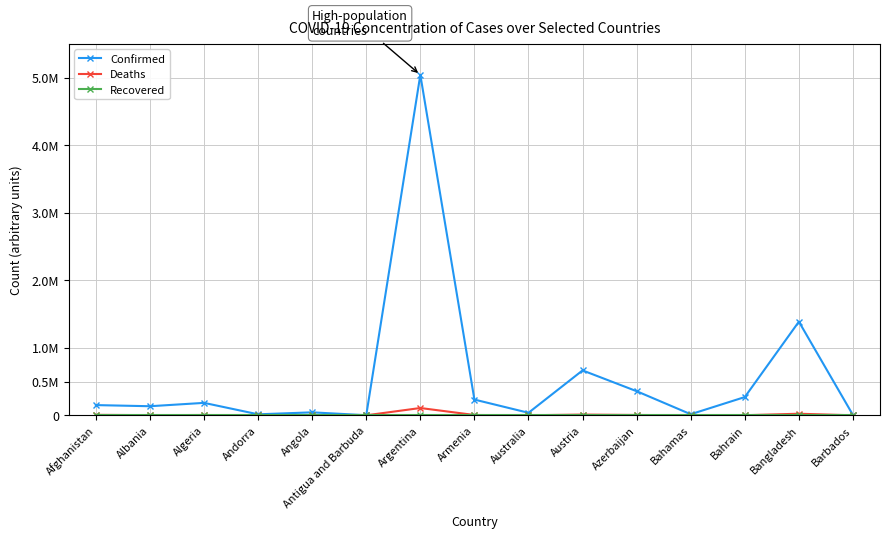

True or false: Confirmed and Recovered cross at least once.

False